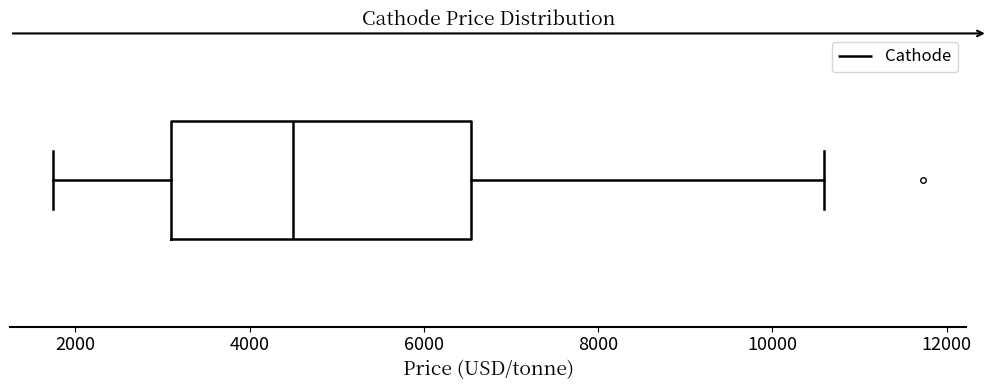

Where does the left whisker of the box end on the x-axis? The values are not printed on the chart, so give them approximately, as read against the axis.

1800